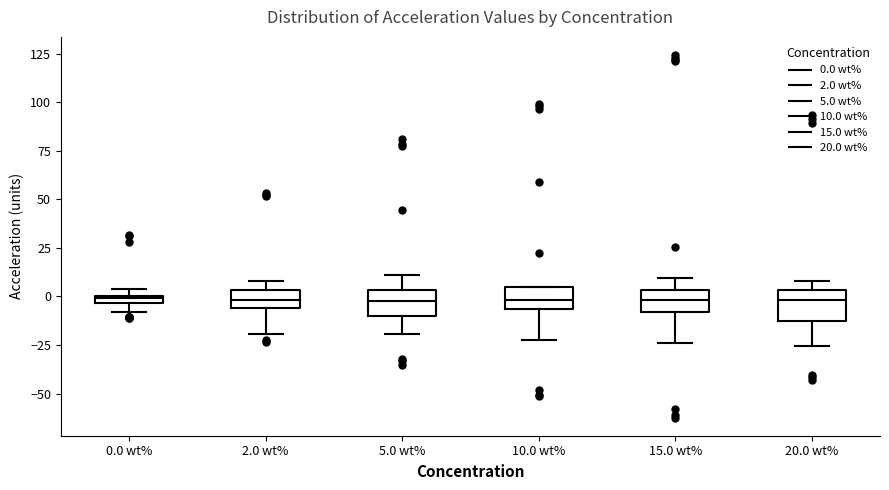

Where does the median line of the box for 5.0 wt% sit on the y-axis? The values are not printed on the chart, so give them approximately, as read against the axis.

0